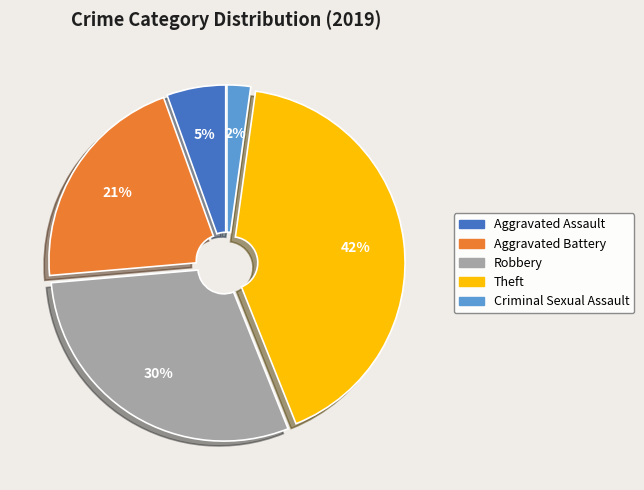

Count the number of slices in the pie.

5